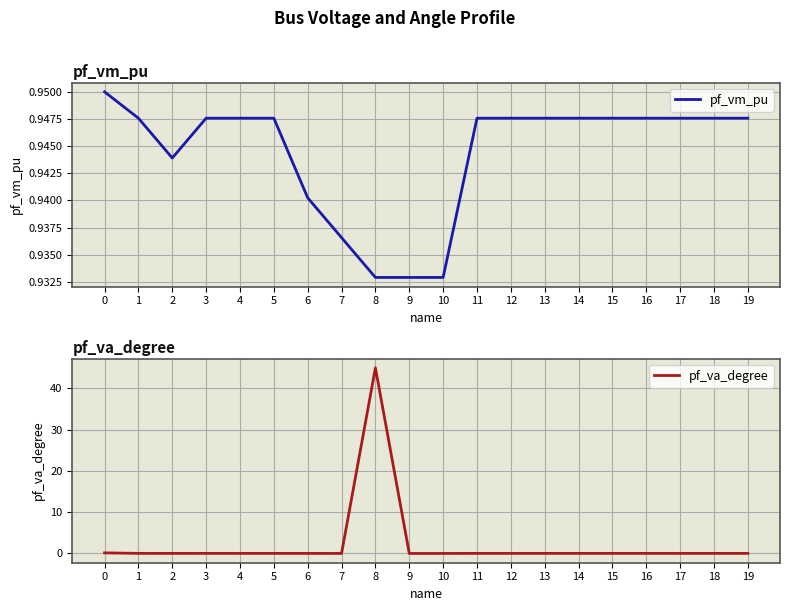

Reading right to left, transcribe all the data shown in this chart.

pf_vm_pu: 19=0.9	18=0.9	17=0.9	16=0.9	15=0.9	14=0.9	13=0.9	12=0.9	11=0.9	10=0.9	9=0.9	8=0.9	7=0.9	6=0.9	5=0.9	4=0.9	3=0.9	2=0.9	1=0.9	0=0.9
pf_va_degree: 19=-0.1	18=-0.1	17=-0.1	16=-0.1	15=-0.1	14=-0.1	13=-0.1	12=-0.1	11=-0.1	10=-0.1	9=-0.1	8=45.0	7=-0.1	6=-0.1	5=-0.1	4=-0.1	3=-0.1	2=-0.1	1=-0.1	0=-0.0